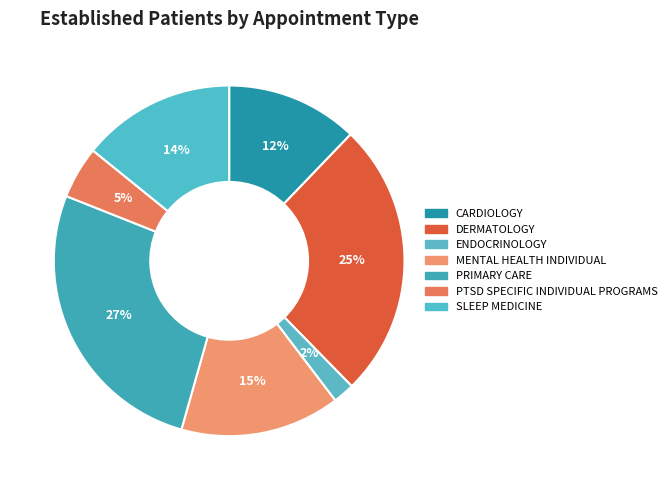

True or false: ENDOCRINOLOGY accounts for 2% of the total.

True